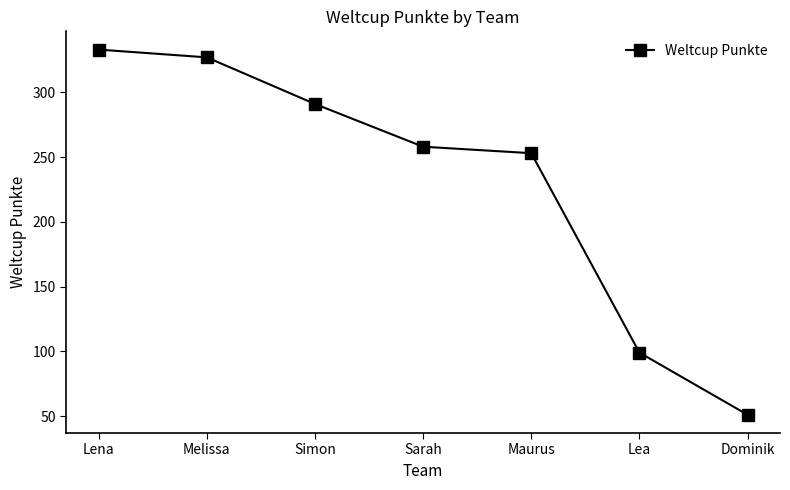

What position from the left is Melissa?

2